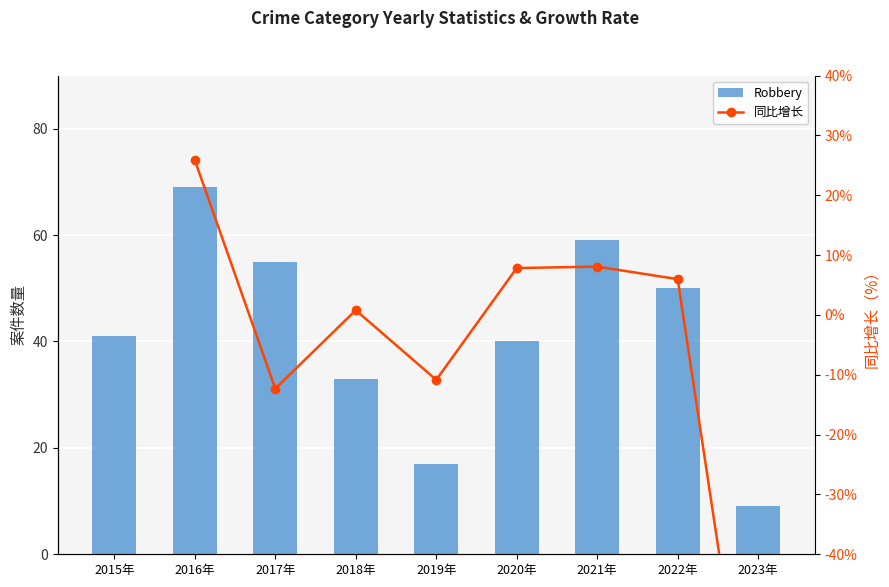

What is the total value across all series at 2022年?

56.0